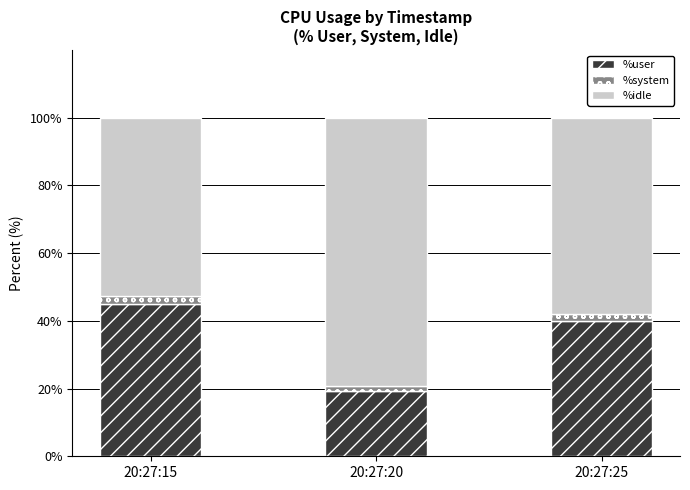

Reading right to left, what are the values for %user?

39.8	19.4	45.0